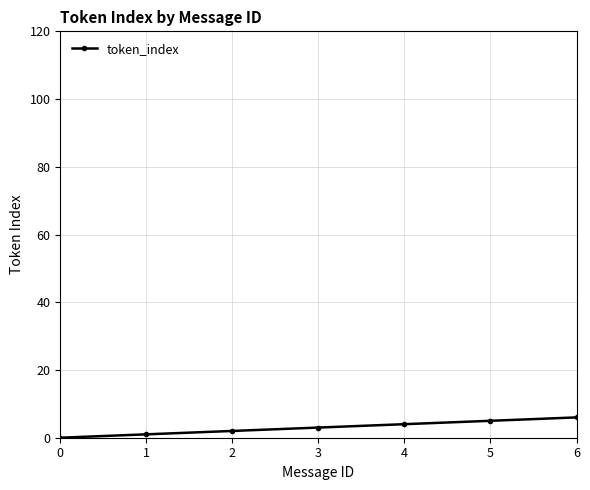

What is the greatest value displayed?

19